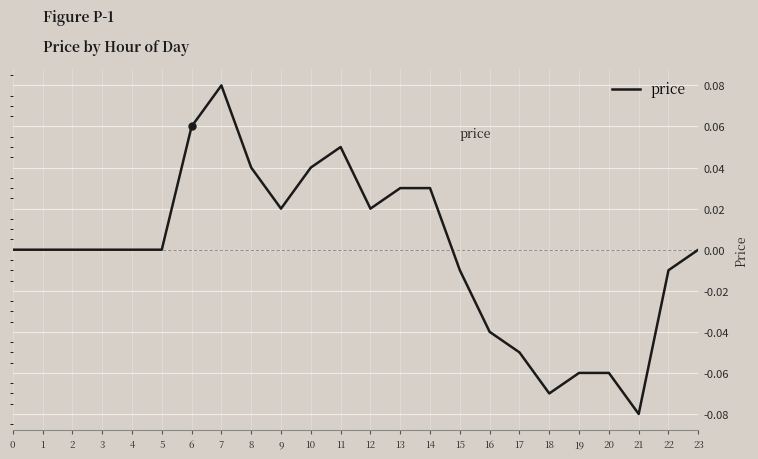

At which category does the chart reach its peak across all series?

7